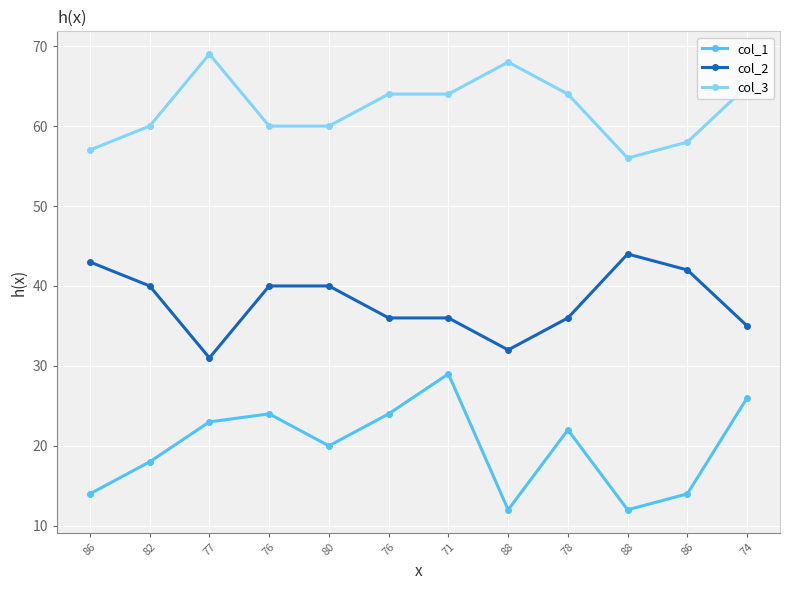

Between 76 and 74, which series saw the biggest shift?

col_1